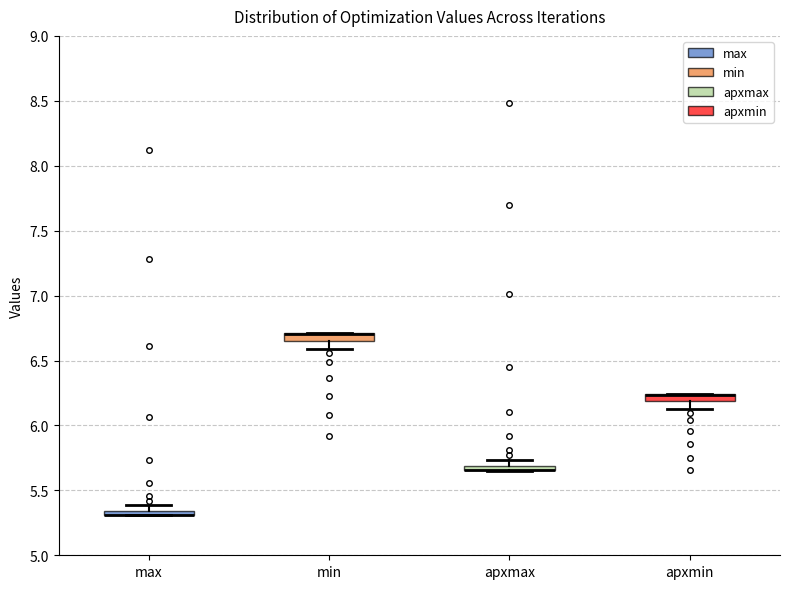

Where is the lower edge of the box for max on the y-axis? The values are not printed on the chart, so give them approximately, as read against the axis.

5.30